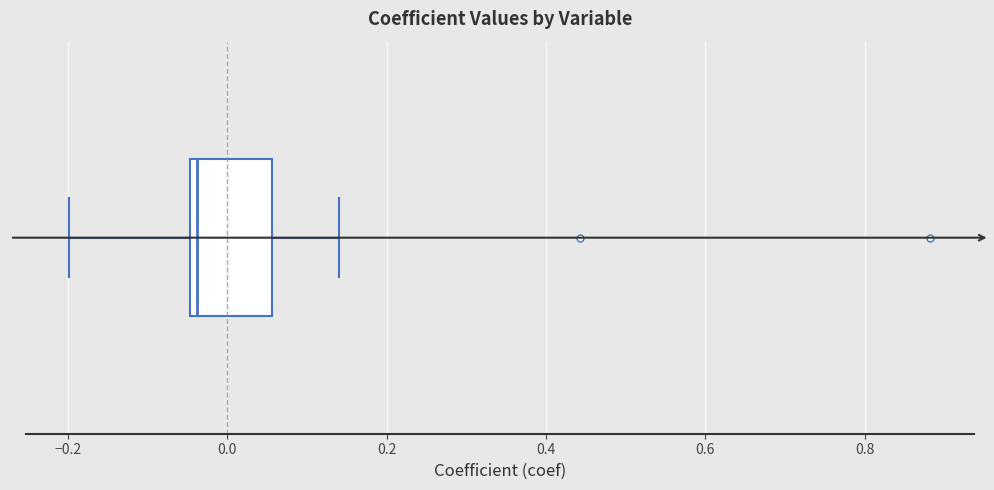

Transcribe this box plot: give where the median line is, the range the box spans, and where the two whiskers end, as read against the x-axis. The values are not printed on the chart, so give them approximately, as read against the axis.

median -0.04 (just right of the box's left edge), box -0.04 to 0.06, whiskers -0.20 to 0.14